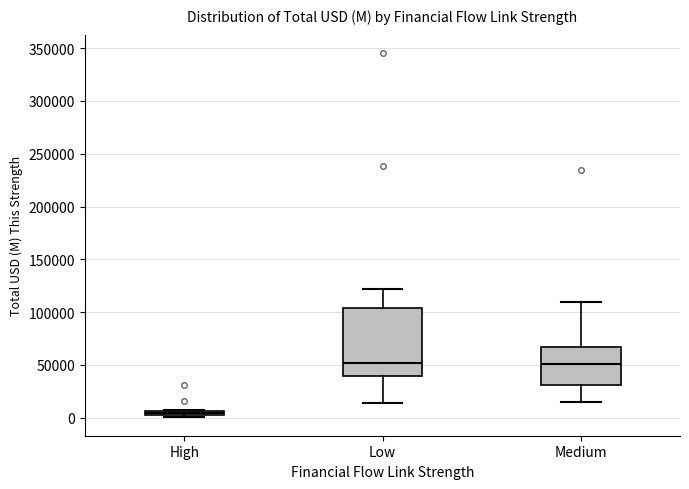

Comparing the boxes themselves (not the whiskers), which one is the tallest?

Low